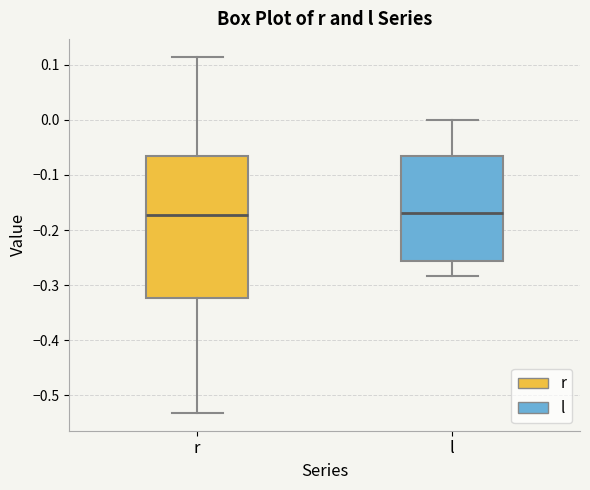

Where does the median line of the box for r sit on the y-axis? The values are not printed on the chart, so give them approximately, as read against the axis.

-0.17